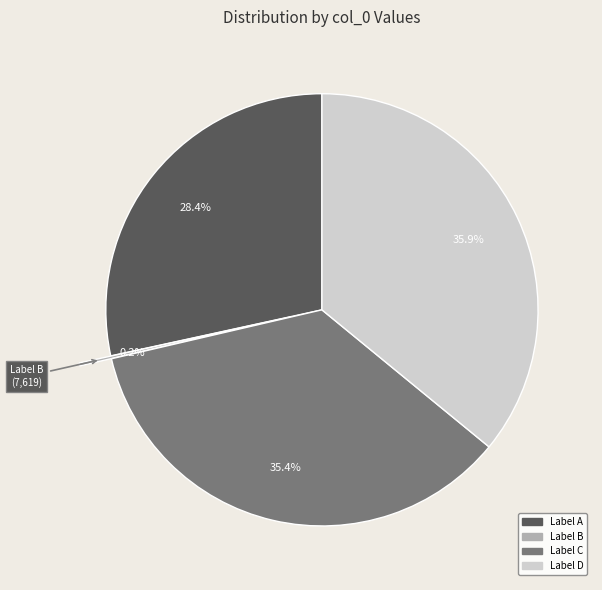

Is there a majority slice in this chart?

No